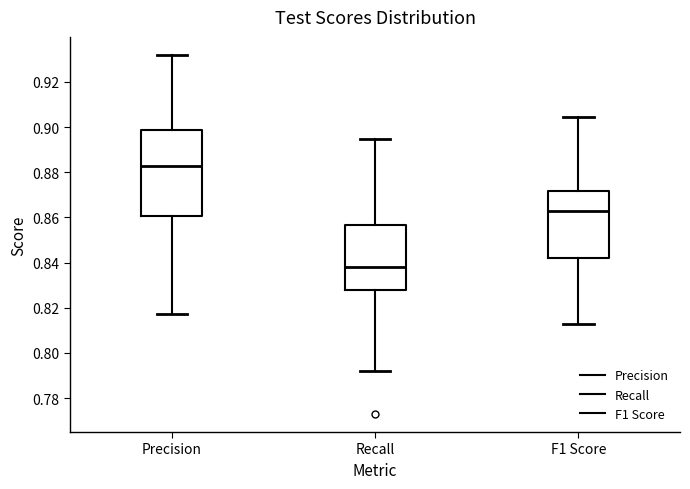

Comparing the boxes themselves (not the whiskers), which one is the tallest?

Precision